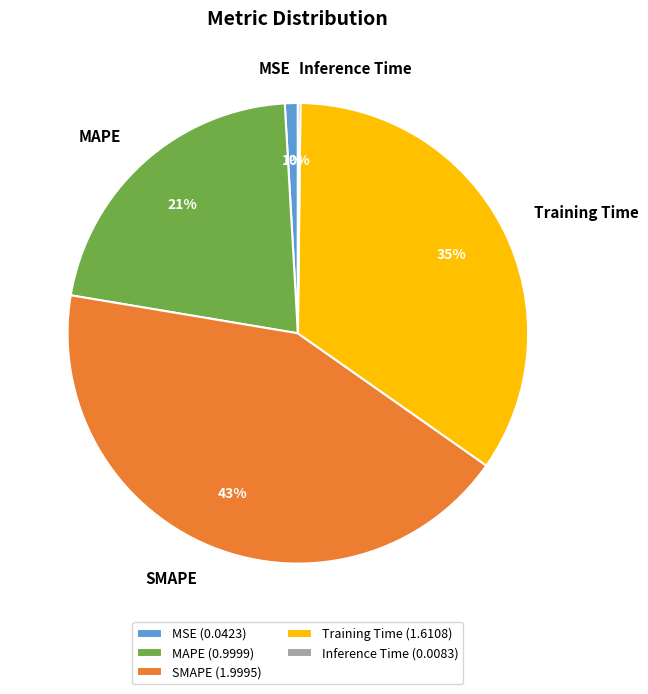

Do MAPE and SMAPE together represent more than half of the pie?

Yes